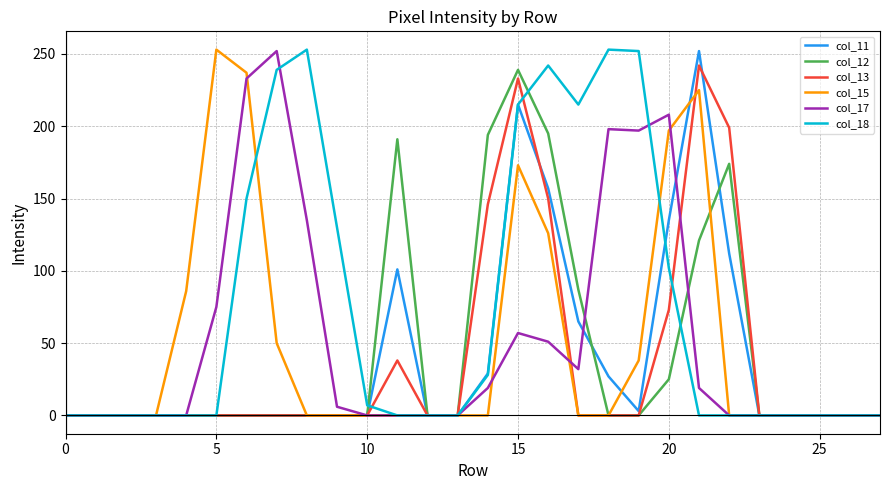

What is the maximum value shown in the chart?

253